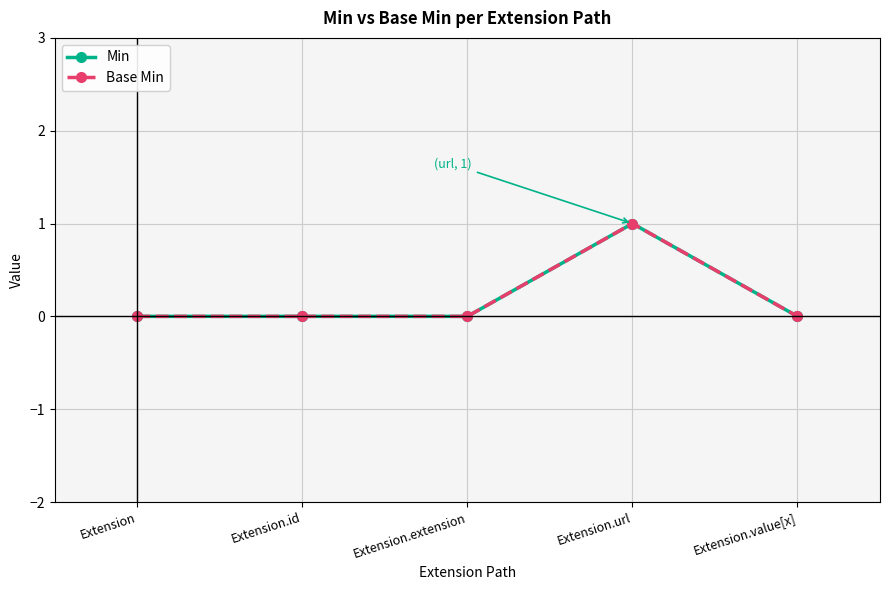

Which category has the lowest value in the Base Min series?

Extension